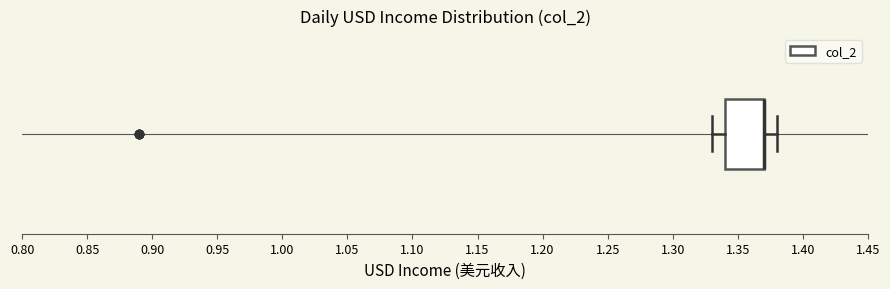

Where is the right edge of the box on the x-axis? The values are not printed on the chart, so give them approximately, as read against the axis.

1.37